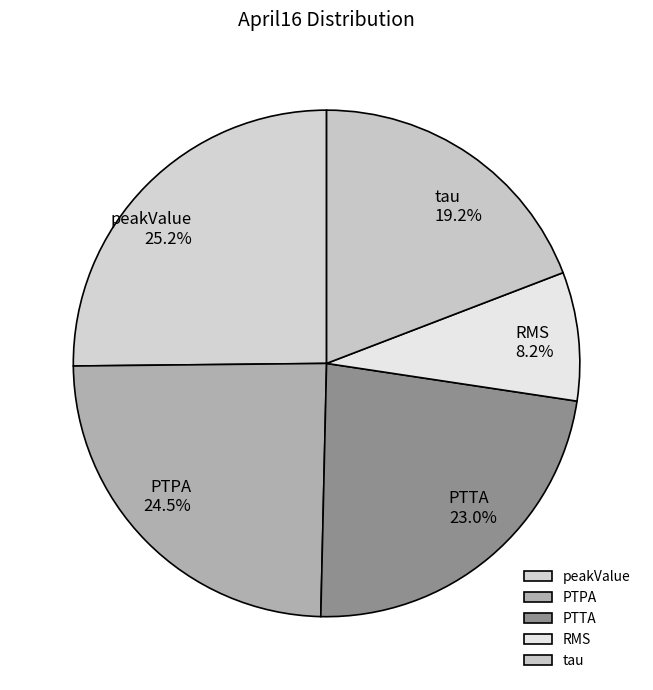

Count the number of slices in the pie.

5